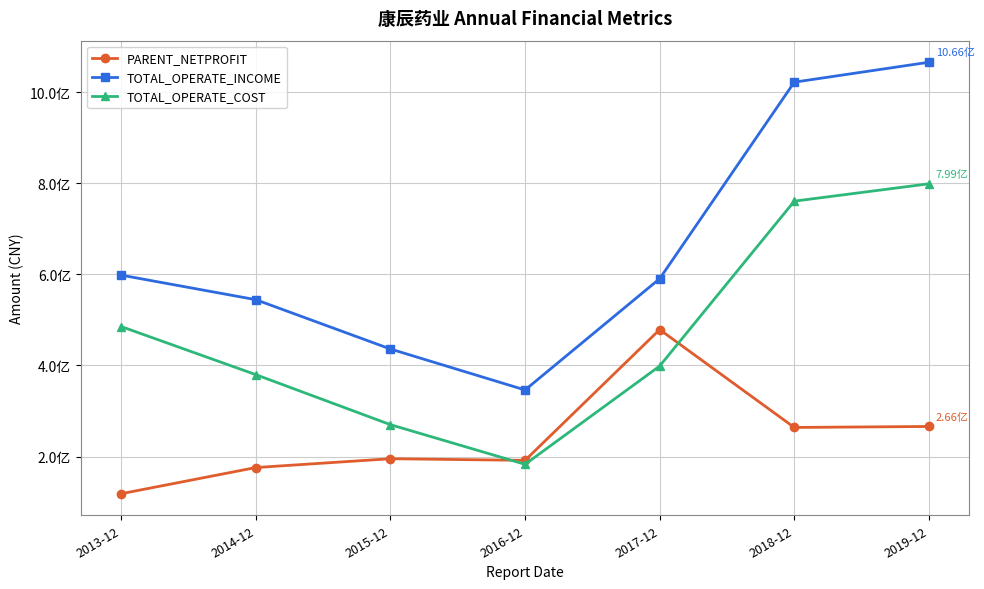

What is the label of the 5th point from the right?

2015-12